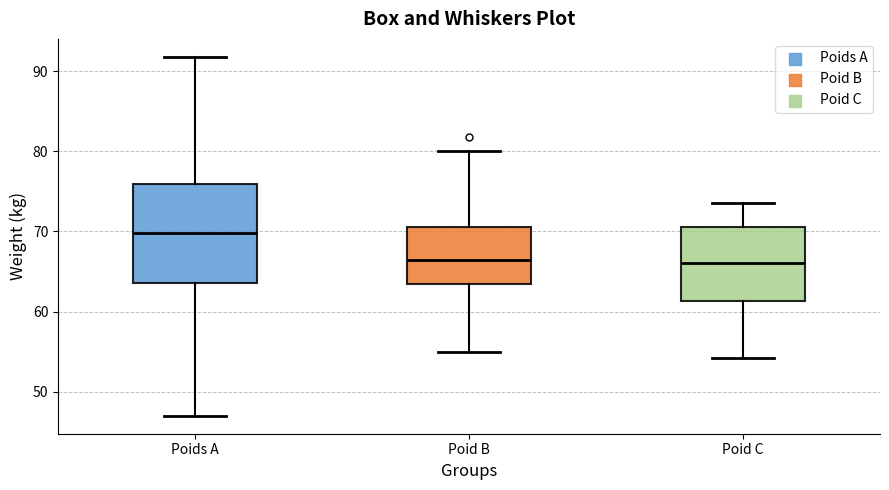

Reading left to right, read every box against the y-axis: the position of its median line, the range the box covers, and the ends of its whiskers. The values are not printed on the chart, so give them approximately, as read against the axis.

Poids A: median 70, box 64 to 76, whiskers 47 to 92
Poid B: median 66, box 63 to 71, whiskers 55 to 80
Poid C: median 66, box 61 to 71, whiskers 54 to 74